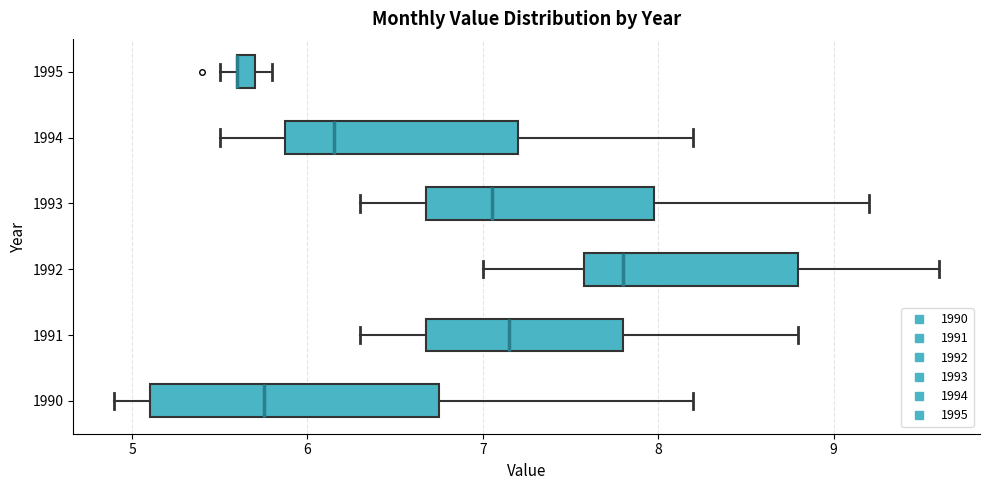

Comparing the boxes themselves (not the whiskers), which one is the widest?

1990